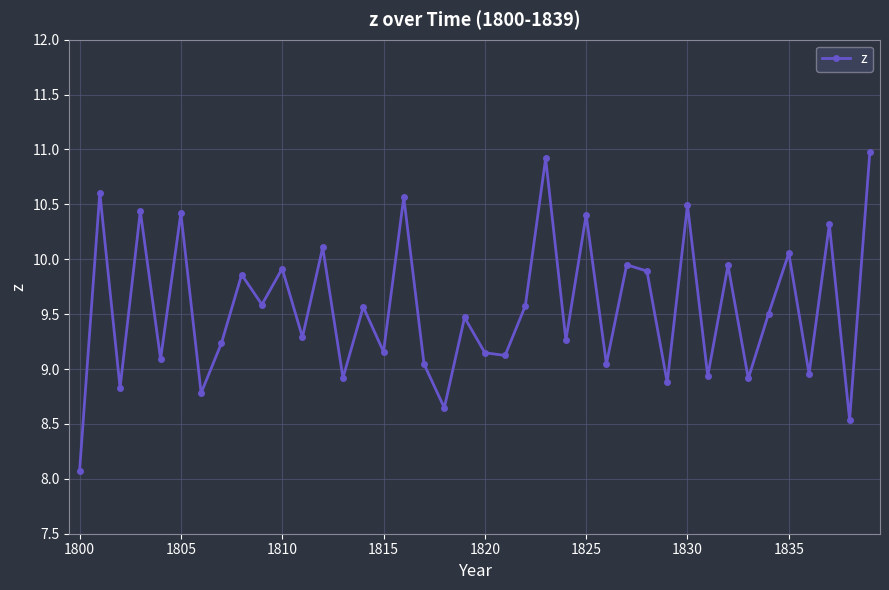

True or false: the data has more than 1 interior local peaks.

True